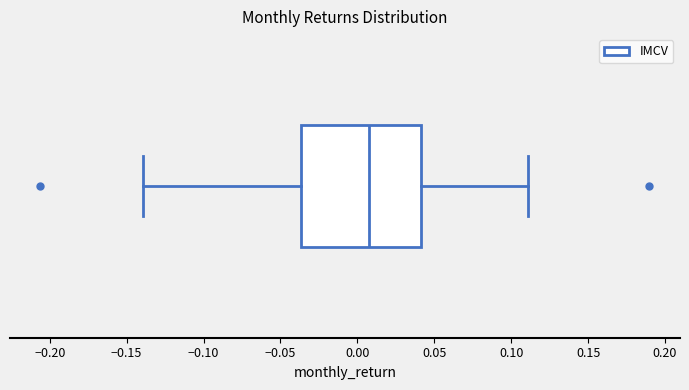

Where does the median line of the box sit on the x-axis? The values are not printed on the chart, so give them approximately, as read against the axis.

0.005